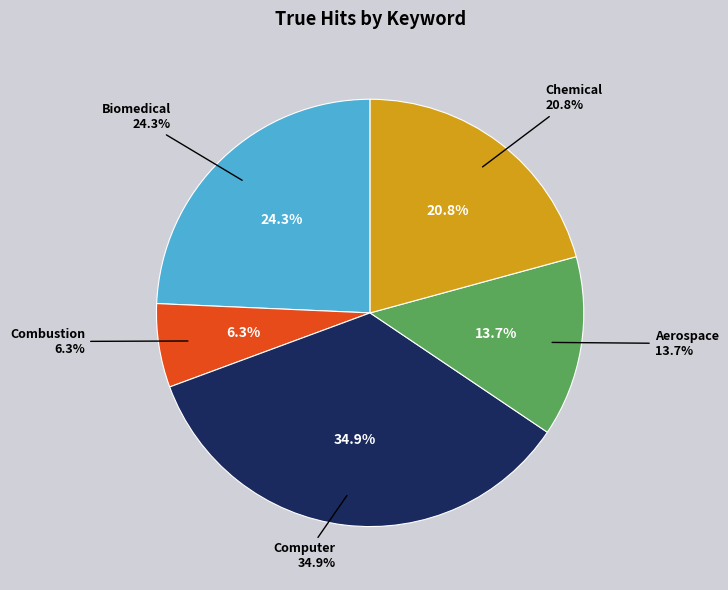

The Computer slice represents 35% of the pie. True or false?

True